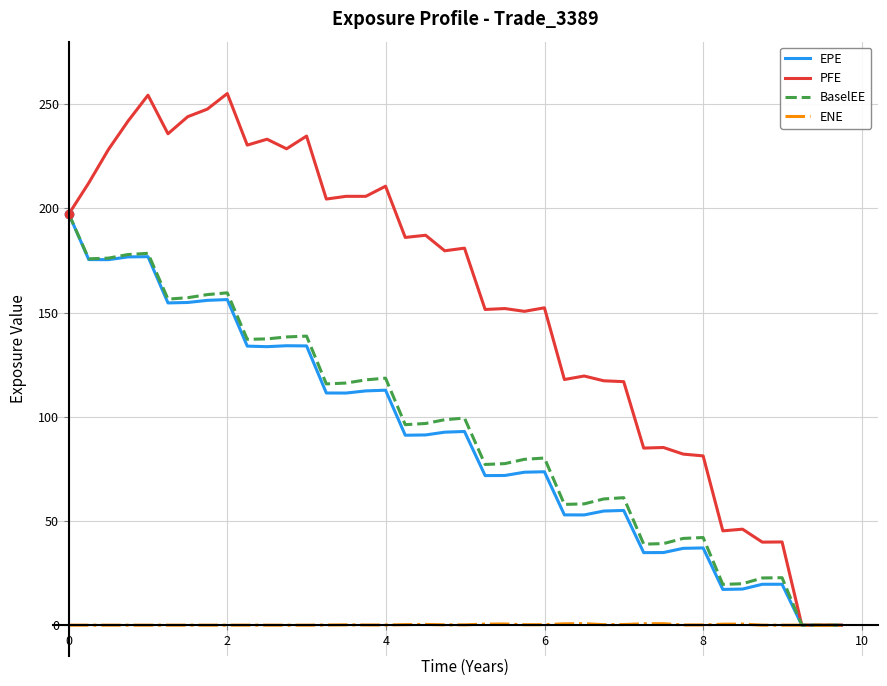

Which series has the widest spread of values?

PFE